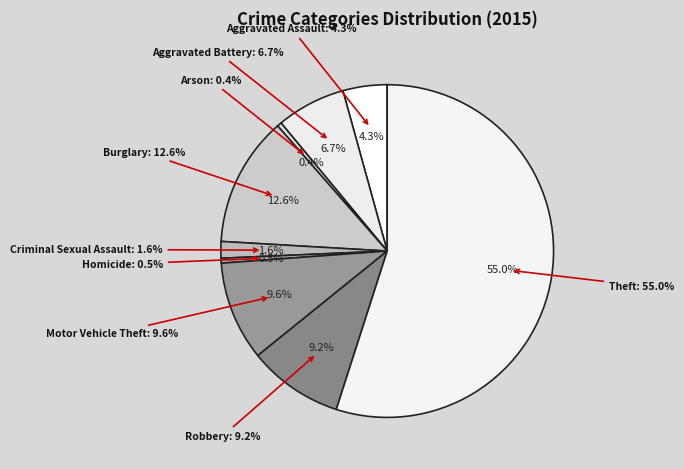

Which category has the biggest portion of the pie?

Theft